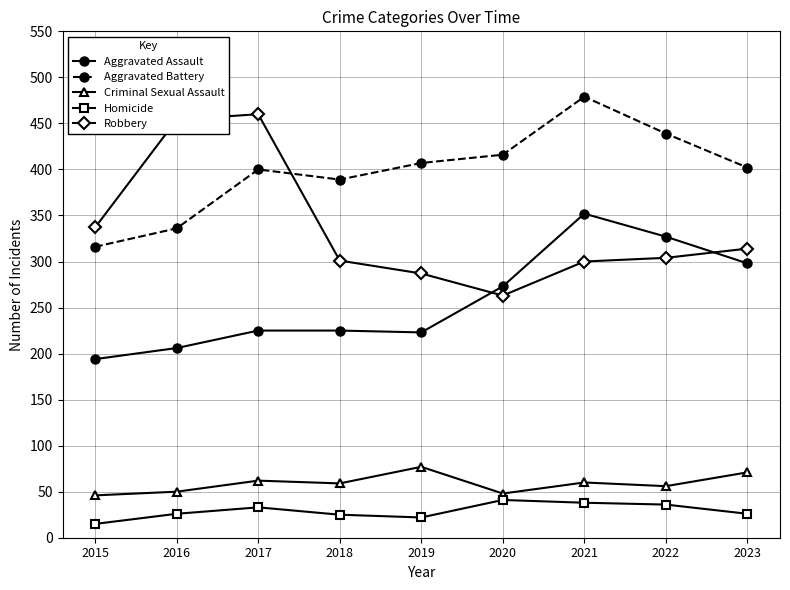

At 2020, list the series in order from largest to smallest.

Aggravated Battery, Aggravated Assault, Robbery, Criminal Sexual Assault, Homicide